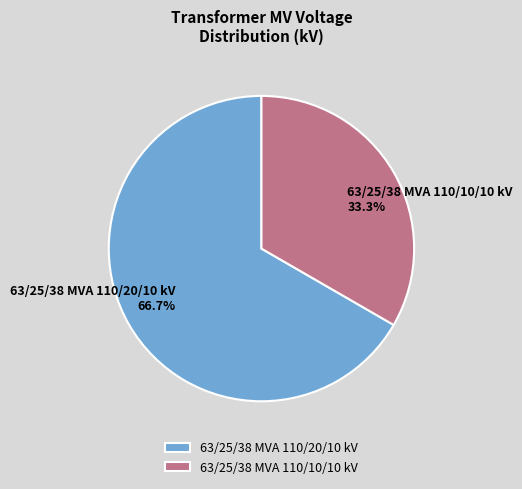

How much of the chart is everything except 63/25/38 MVA 110/10/10 kV?

66.7%